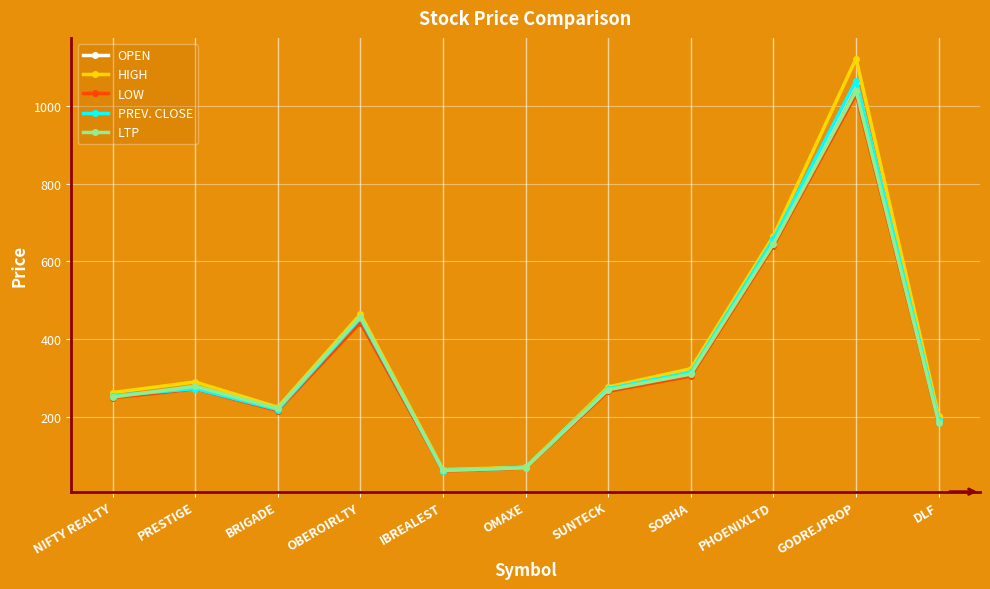

At which label does LTP first exceed 269?

PRESTIGE